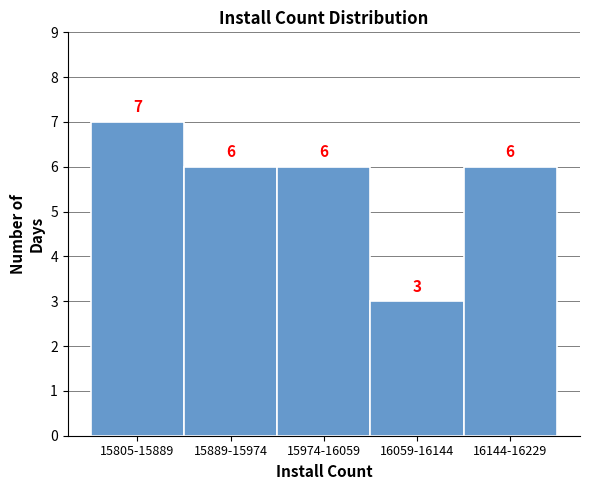

Reading left to right, extract all data points from this chart.

15805-15889=7	15889-15974=6	15974-16059=6	16059-16144=3	16144-16229=6